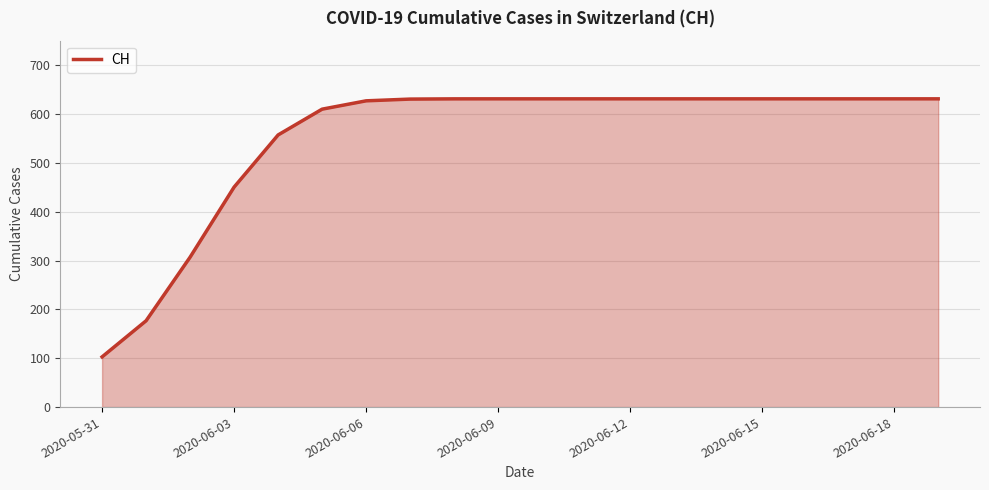

What is the difference between the maximum and minimum values?

528.2